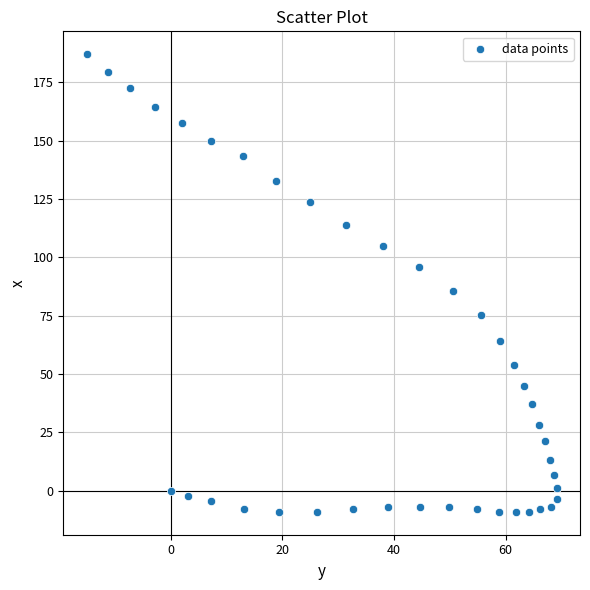

What is the range of X values (max minus min)?

84.1